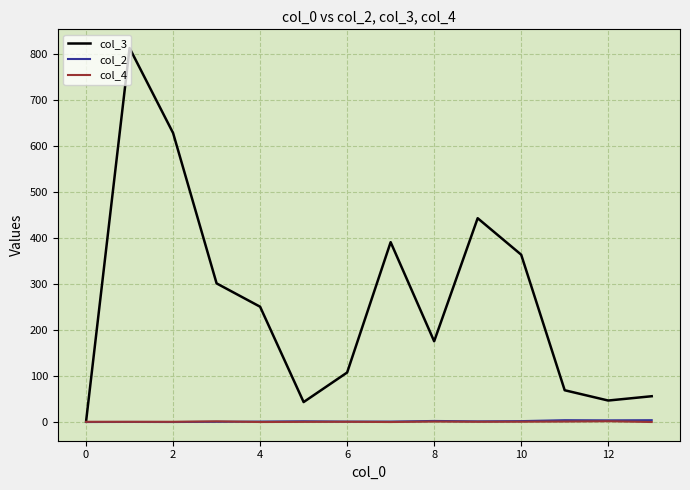

Which series has the largest total across all categories?

col_3